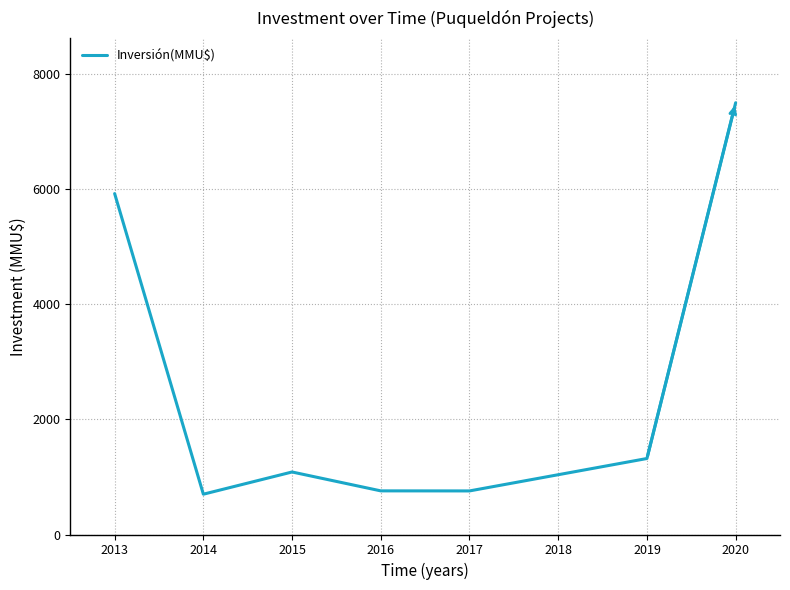

What is the ratio of the value at 2013 to the value at 2015?

5.5